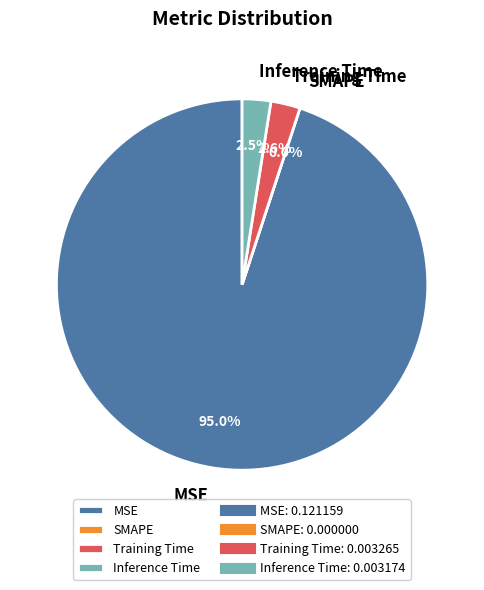

To the nearest percent, what is the difference between the largest and smallest slice percentages?

95%